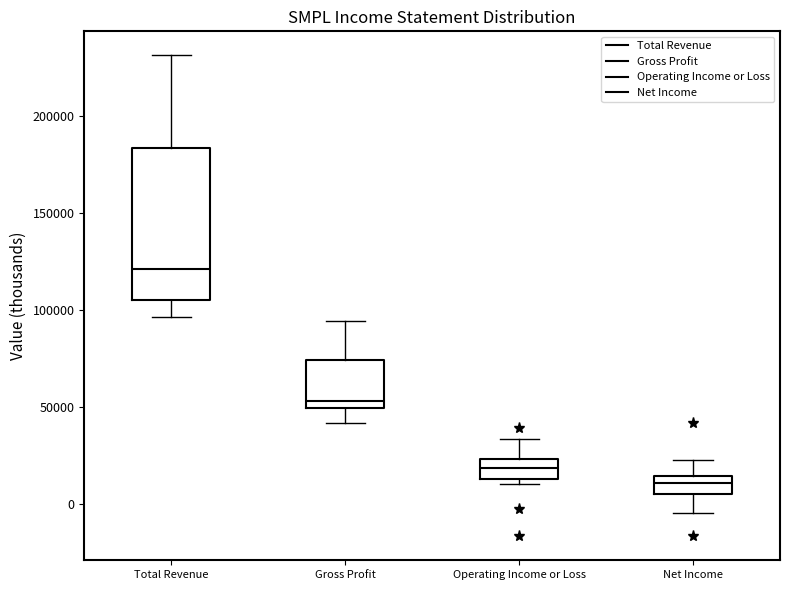

Reading left to right, transcribe this box plot: for each box, give where its median line is, the range the box spans, and where its two whiskers end, as read against the y-axis. The values are not printed on the chart, so give them approximately, as read against the axis.

Total Revenue: median 120000, box 105000 to 185000, whiskers 95000 to 230000
Gross Profit: median 55000, box 50000 to 75000, whiskers 40000 to 95000
Operating Income or Loss: median 20000, box 15000 to 25000, whiskers 10000 to 35000
Net Income: median 10000, box 5000 to 15000, whiskers -5000 to 25000